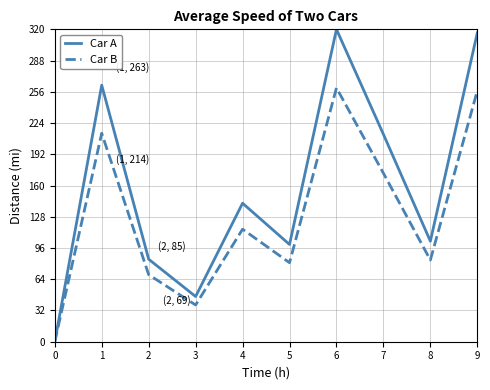

In Car A, how many points are lower than both neighbors (excluding endpoints)?

3